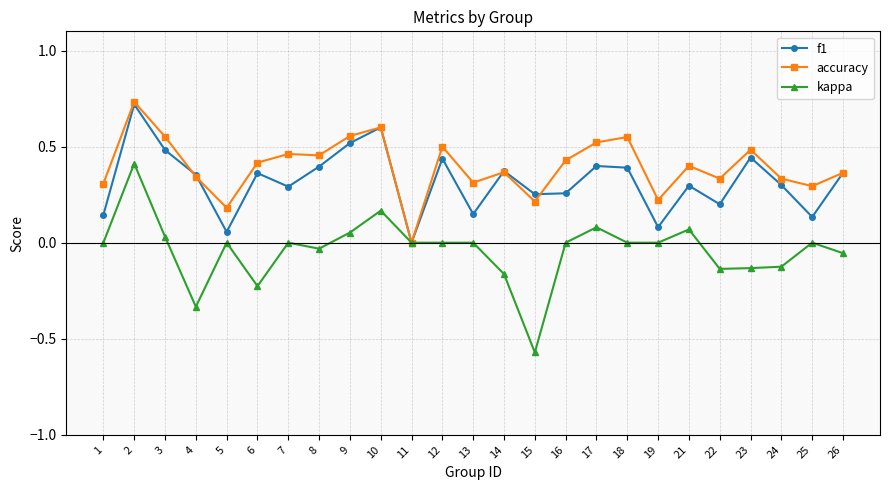

Which label corresponds to the smallest value in the chart?

15